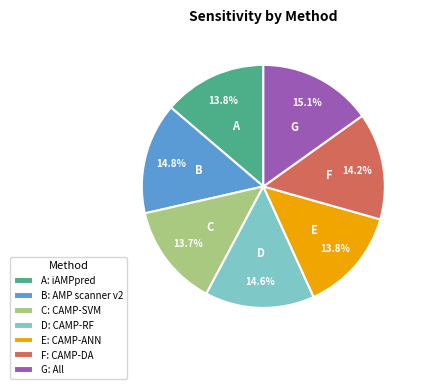

How many segments does this pie chart have?

7